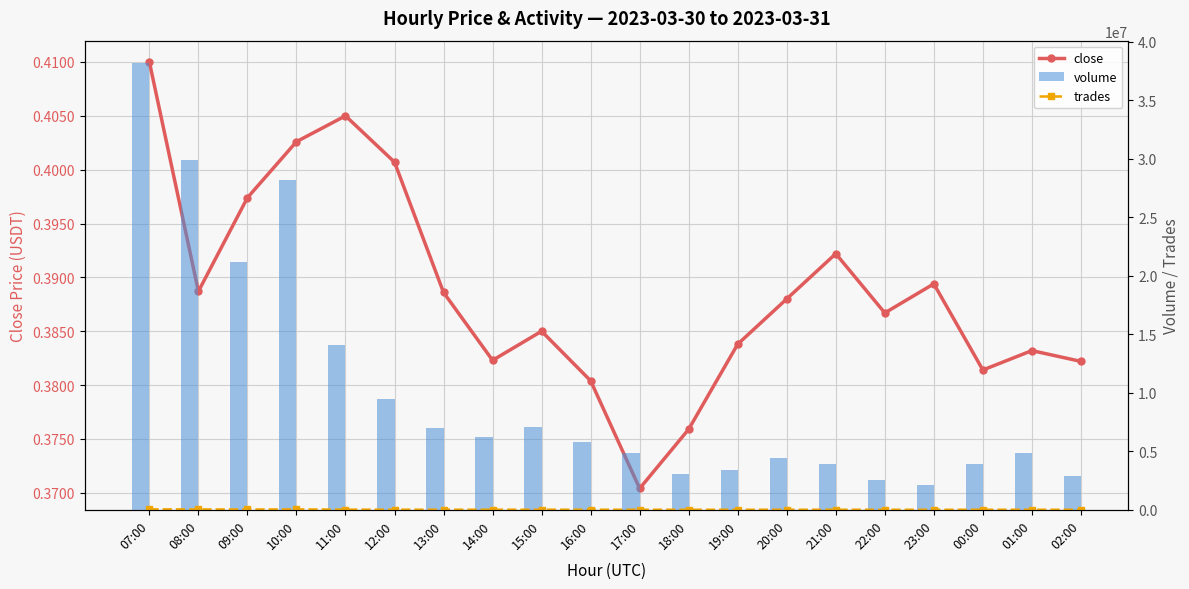

What position from the right is 12:00?

15